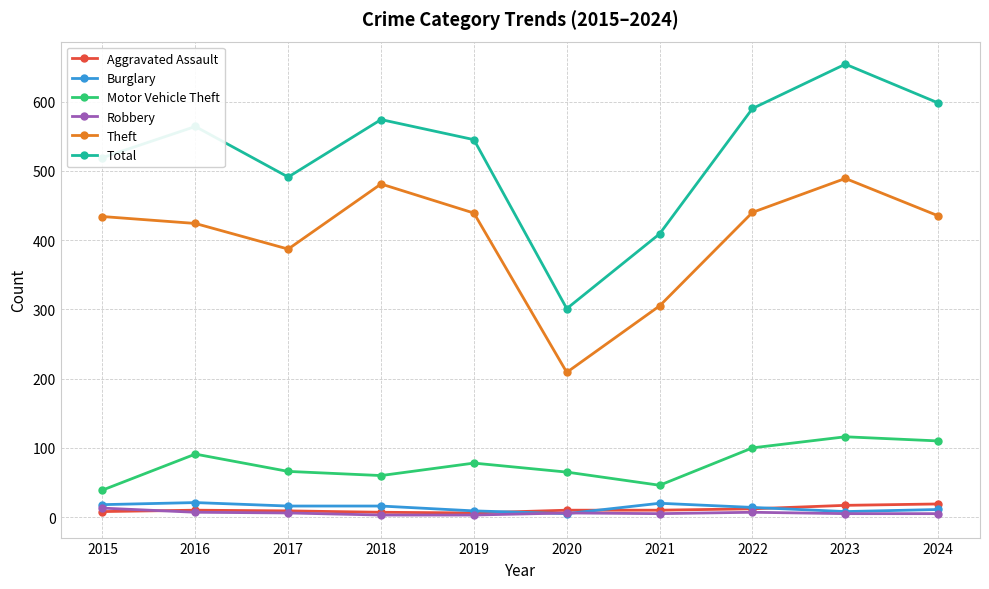

Which series has the largest range (max minus min)?

Total